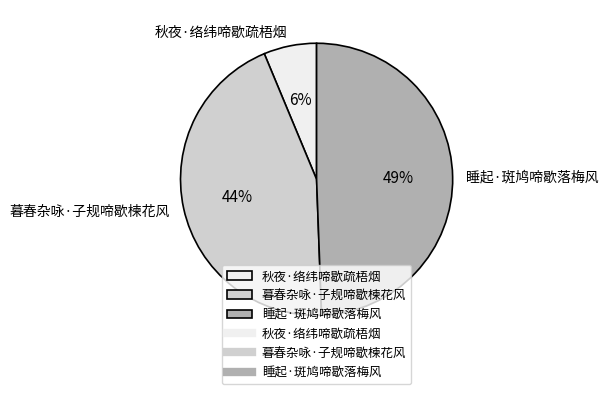

What is the ratio of the value at 秋夜·络纬啼歇疏梧烟 to the value at 暮春杂咏·子规啼歇楝花风?

0.1